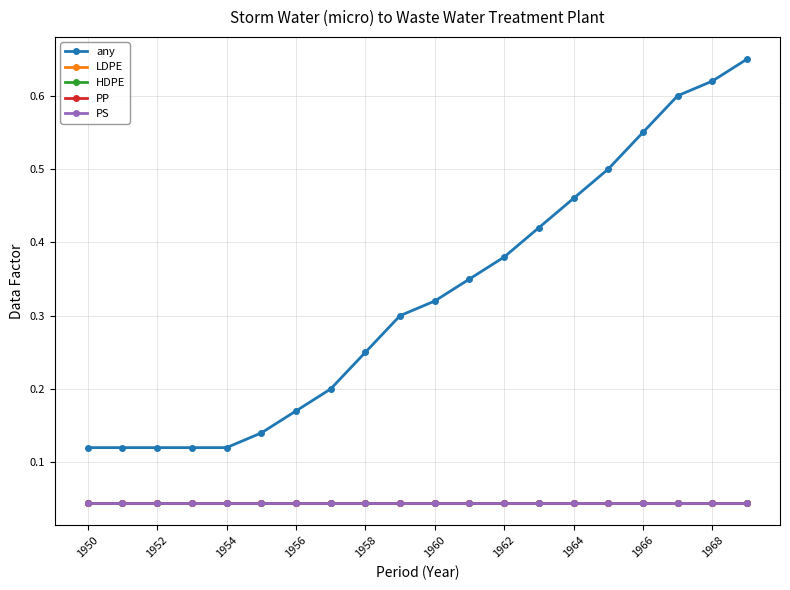

List the series in order of their peak value, lowest first.

LDPE, HDPE, PP, PS, any